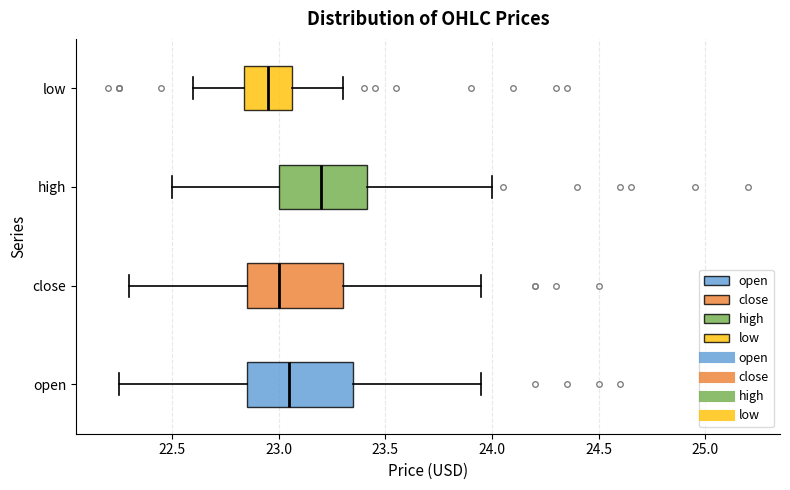

Reading bottom to top, transcribe this box plot: for each box, give where its median line is, the range the box spans, and where its two whiskers end, as read against the x-axis. The values are not printed on the chart, so give them approximately, as read against the axis.

open: median 23.05, box 22.85 to 23.35, whiskers 22.25 to 23.95
close: median 23.00, box 22.85 to 23.30, whiskers 22.30 to 23.95
high: median 23.20, box 23.00 to 23.40, whiskers 22.50 to 24.00
low: median 22.95, box 22.85 to 23.05, whiskers 22.60 to 23.30